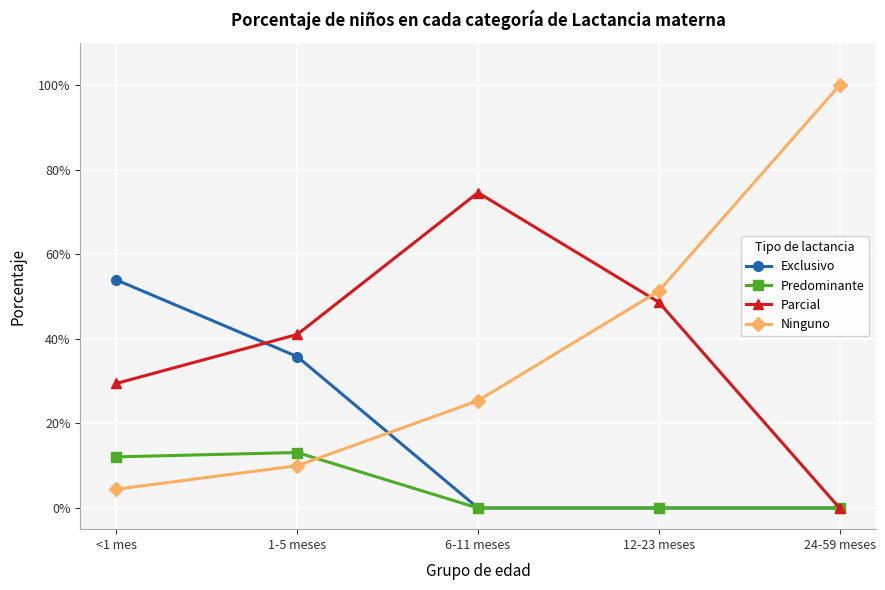

What is the spread (max minus min) of values at 1-5 meses?

0.3